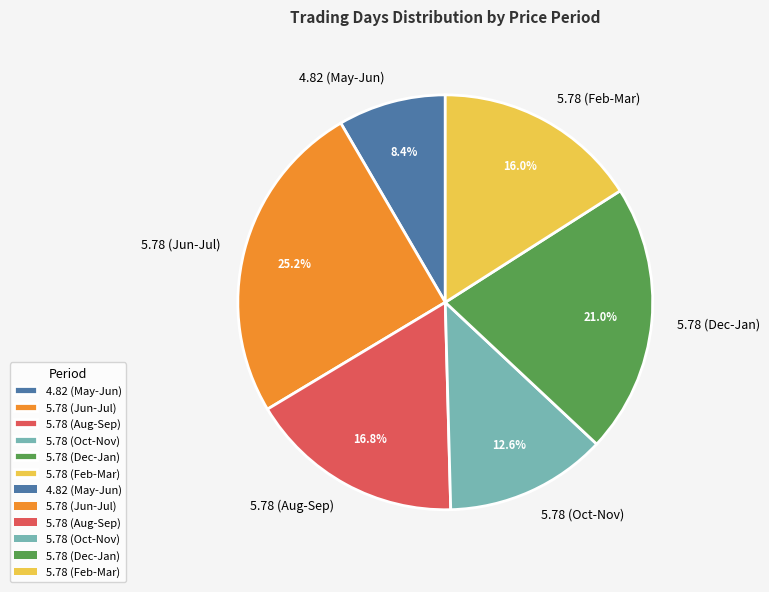

Rank the categories by value from lowest to highest.

4.82 (May-Jun), 5.78 (Oct-Nov), 5.78 (Feb-Mar), 5.78 (Aug-Sep), 5.78 (Dec-Jan), 5.78 (Jun-Jul)